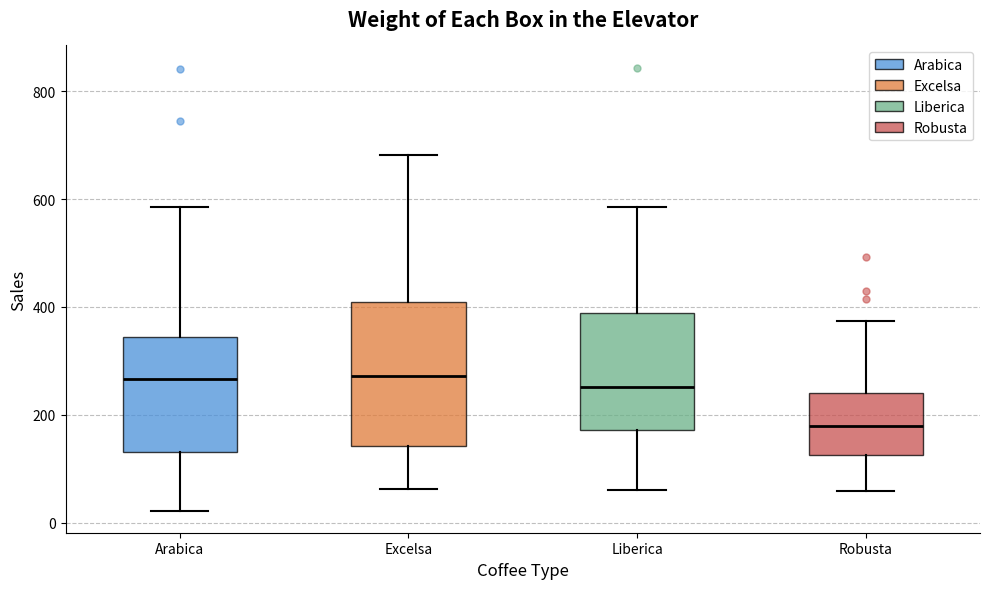

Reading left to right, read every box against the y-axis: the position of its median line, the range the box covers, and the ends of its whiskers. The values are not printed on the chart, so give them approximately, as read against the axis.

Arabica: median 260, box 140 to 340, whiskers 20 to 580
Excelsa: median 280, box 140 to 400, whiskers 60 to 680
Liberica: median 260, box 180 to 380, whiskers 60 to 580
Robusta: median 180, box 120 to 240, whiskers 60 to 380